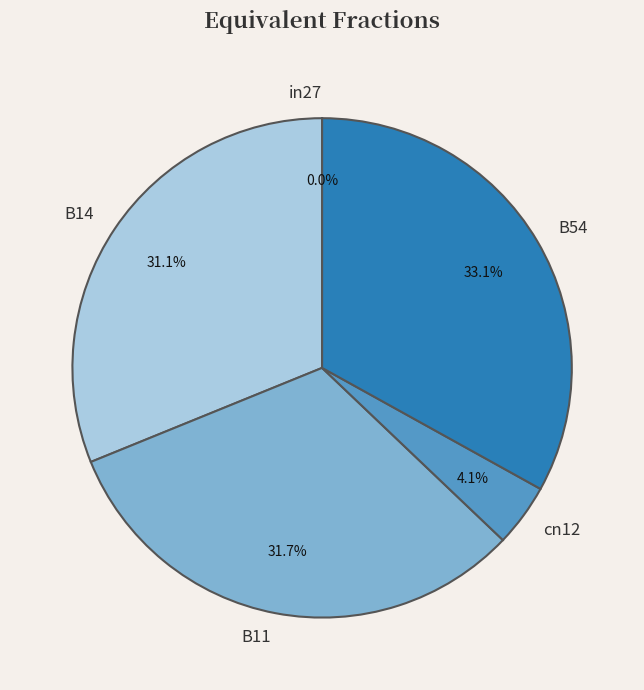

Is it true that B14 is 23% of the pie?

False